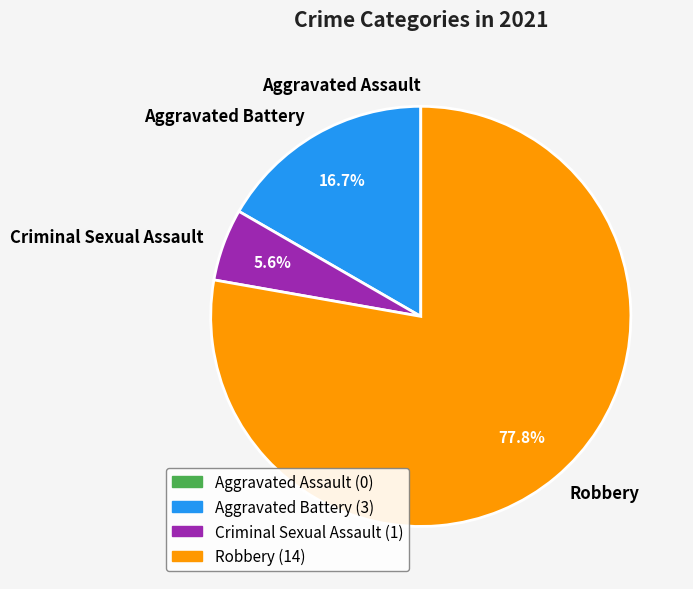

To the nearest percent, what percentage of the pie is Criminal Sexual Assault?

6%